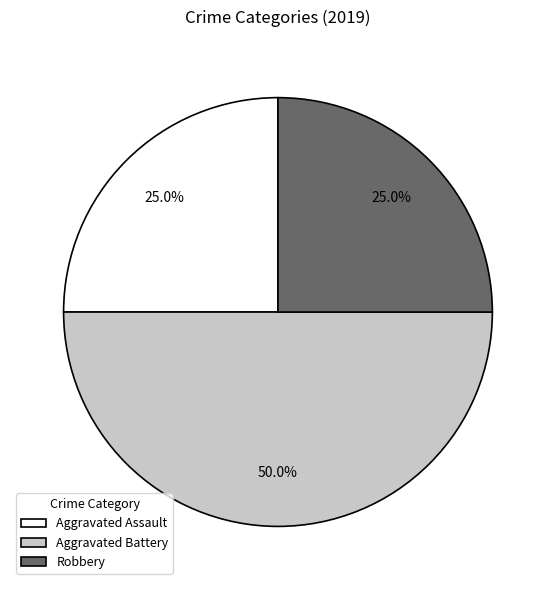

Does Aggravated Assault represent more than half of the total?

No